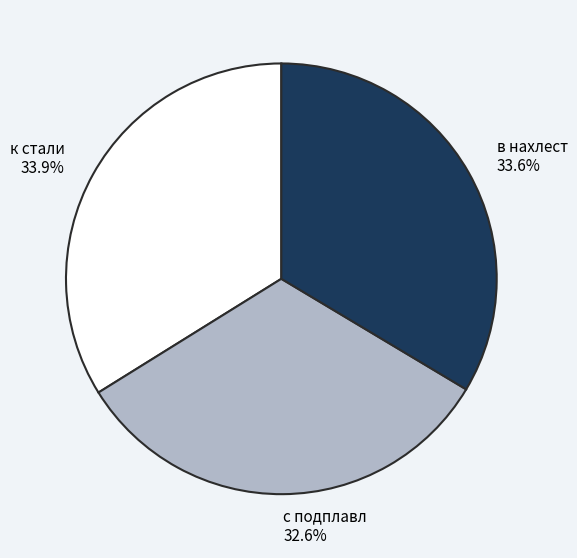

What percentage is the с подплавл slice, to the nearest percent?

33%